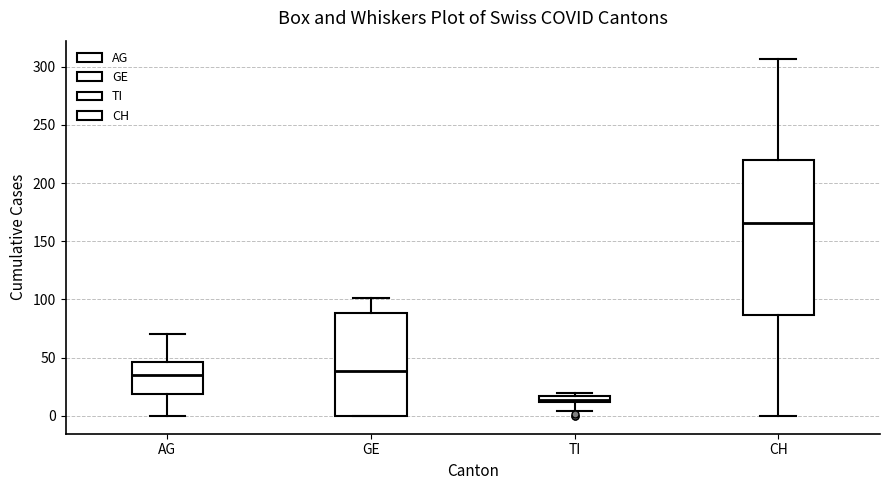

Which box has the lowest median line?

TI